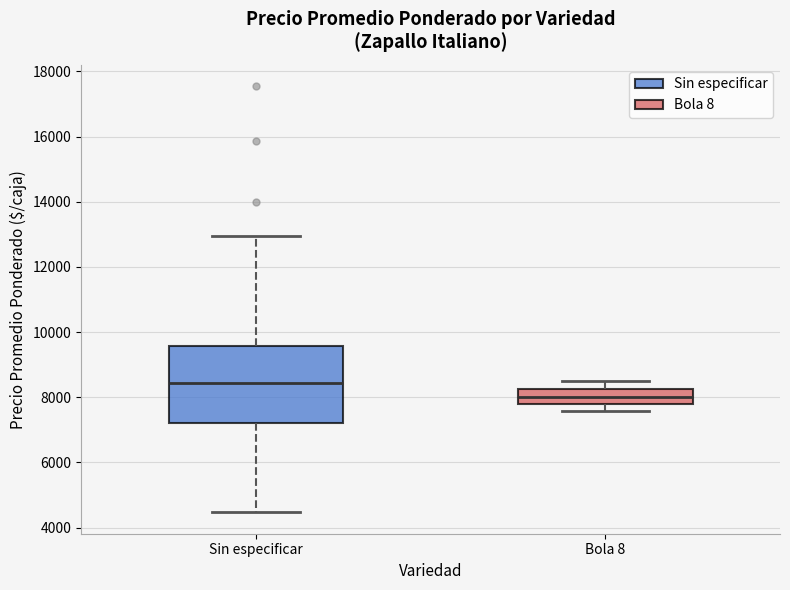

Where does the median line of the box for Sin especificar sit on the y-axis? The values are not printed on the chart, so give them approximately, as read against the axis.

8400